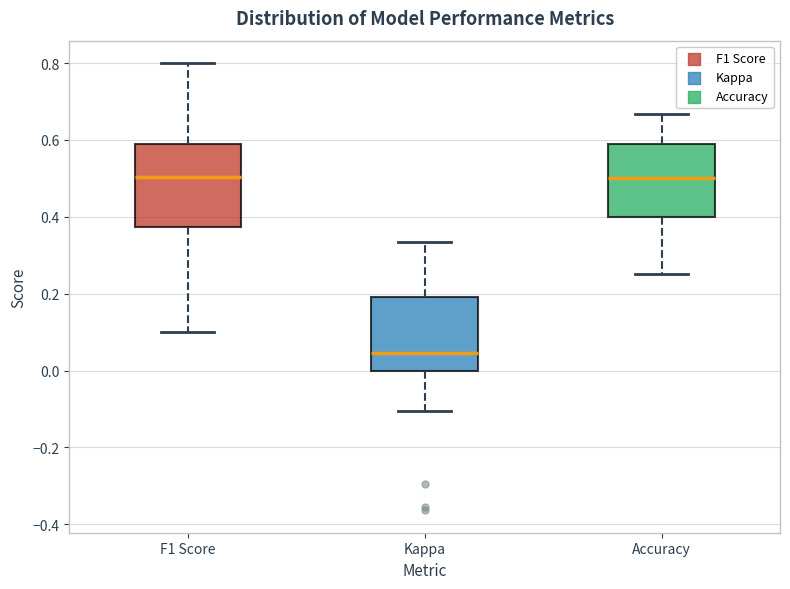

Where does the median line of the box for Kappa sit on the y-axis? The values are not printed on the chart, so give them approximately, as read against the axis.

0.04